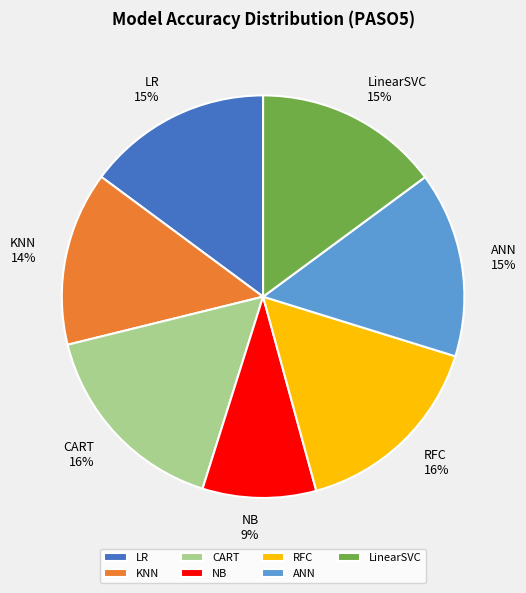

The ANN slice represents 9% of the pie. True or false?

False